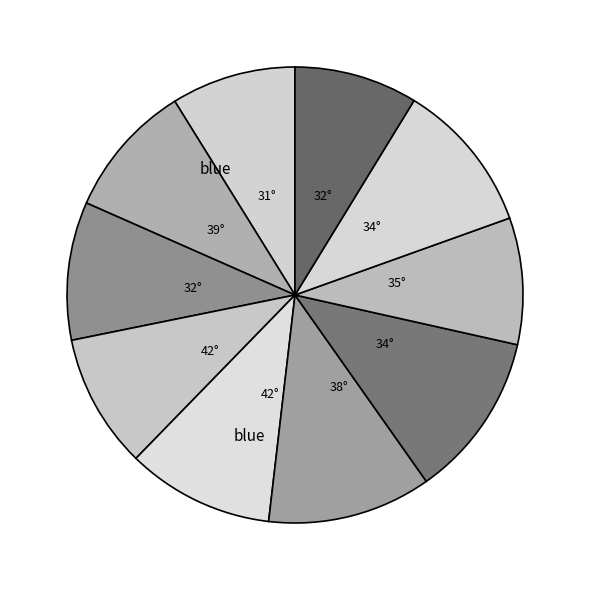

Count the number of slices in the pie.

10